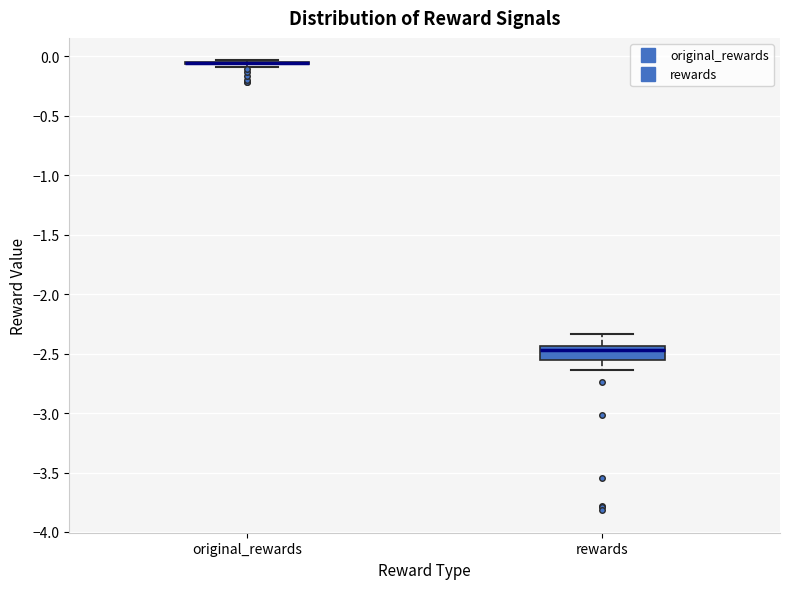

Where does the lower whisker of the box for rewards end on the y-axis? The values are not printed on the chart, so give them approximately, as read against the axis.

-2.65